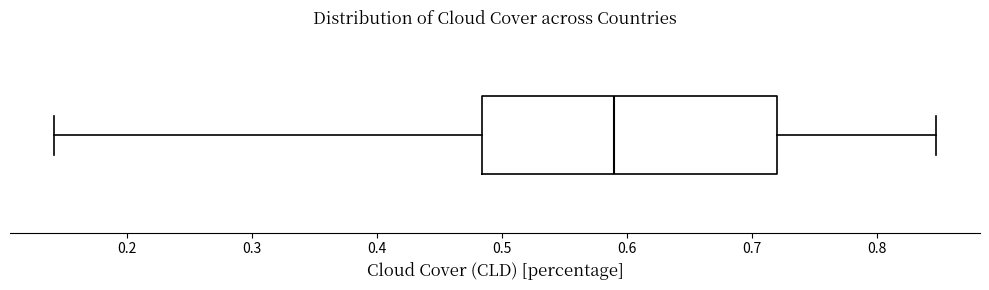

Read this box plot against the x-axis: the position of the median line, the range covered by the box, and the ends of both whiskers. The values are not printed on the chart, so give them approximately, as read against the axis.

median 0.59, box 0.48 to 0.72, whiskers 0.14 to 0.85